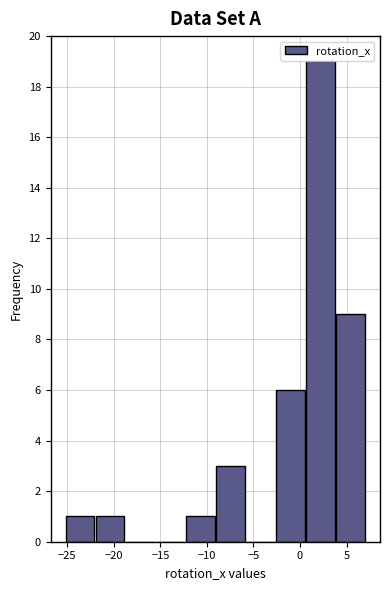

Reading left to right, transcribe this chart: for each bar, give the range it covers on the x-axis and its height. Neither the bar edges nor the heights are printed on the chart, so give them approximately, as read against the axes.

-25.5 to -22.0: 1
-22.0 to -19.0: 1
-19.0 to -15.5: 0
-15.5 to -12.5: 0
-12.5 to -9.0: 1
-9.0 to -6.0: 3
-6.0 to -2.5: 0
-2.5 to 0.5: 6
0.5 to 4.0: 19
4.0 to 7.0: 9